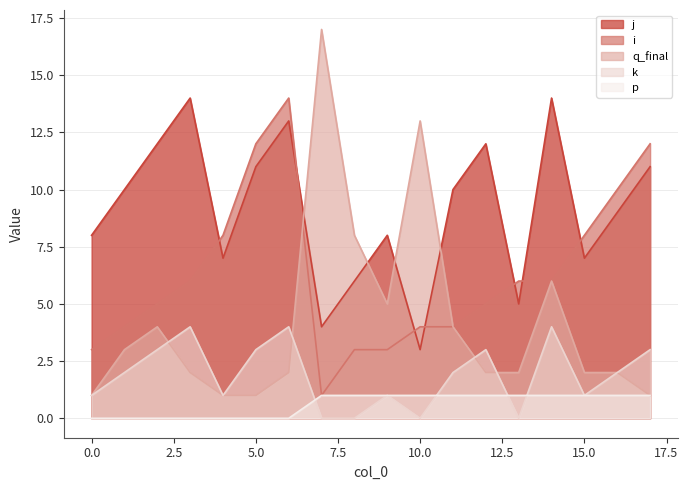

Is it true that k equals 5 at 17?

False